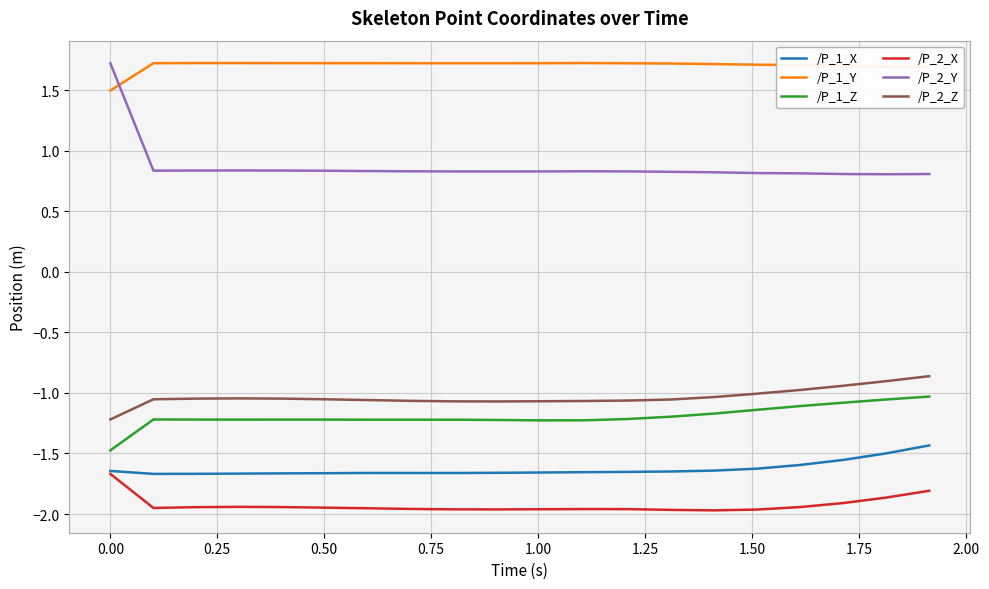

What is the maximum value shown in the chart?

1.7